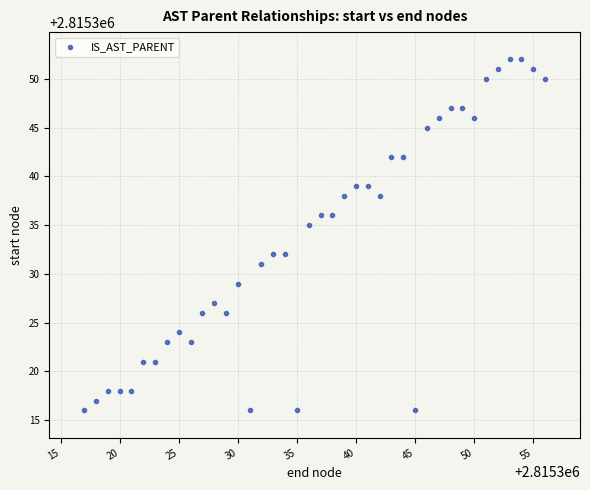

What is the range of X values (max minus min)?

39